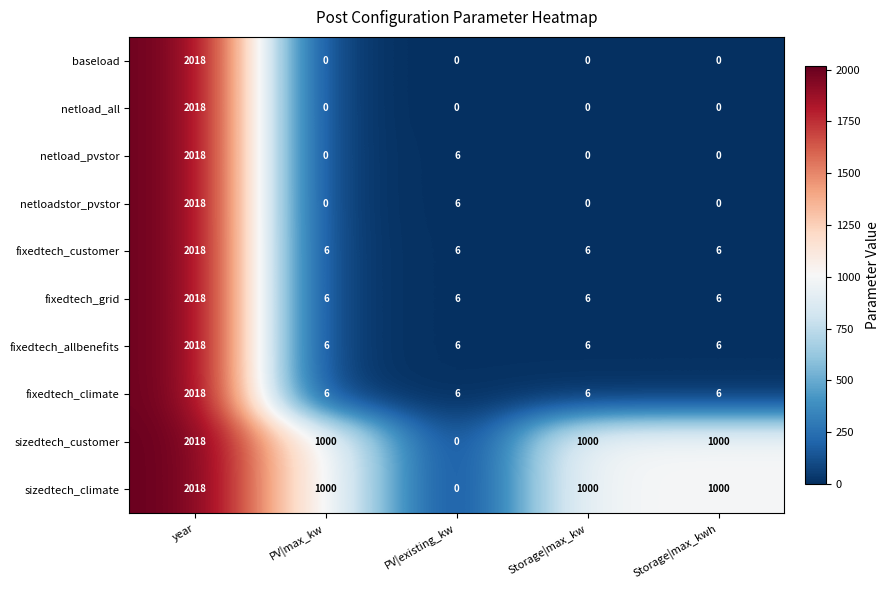

What is the maximum value shown in the chart?

2018